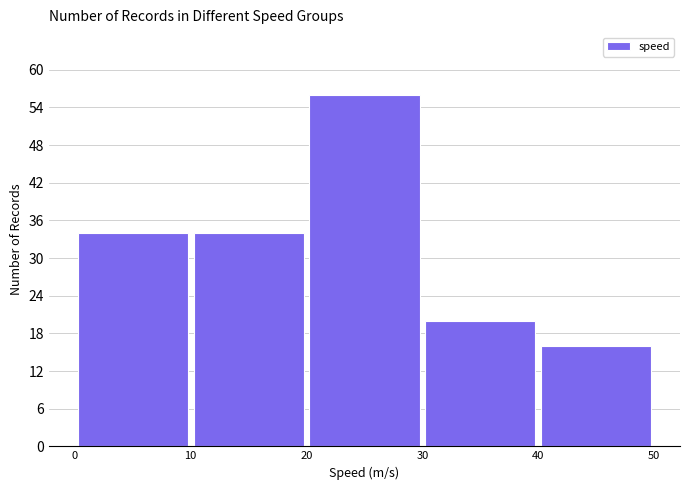

Reading left to right, transcribe this chart: for each bar, give the range it covers on the x-axis and its height. The values are not printed on the chart, so give them approximately, as read against the axis.

0 to 10: 34
10 to 20: 34
20 to 30: 56
30 to 40: 20
40 to 50: 16